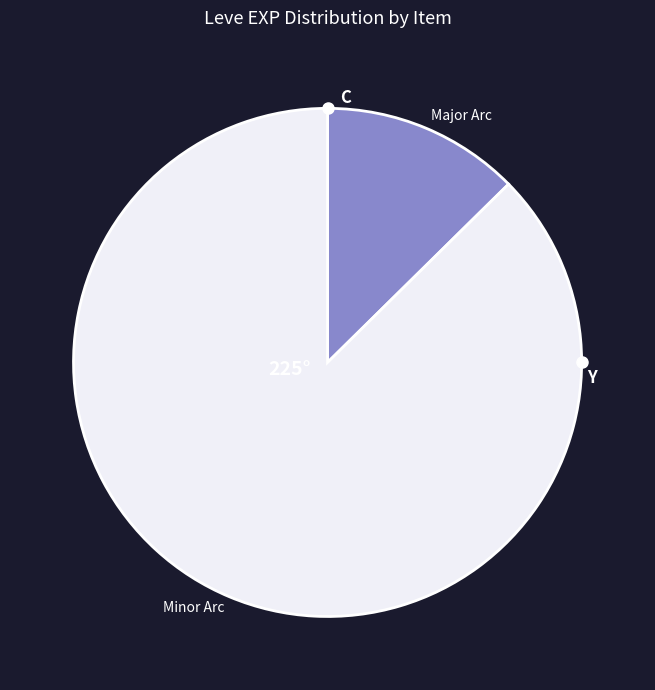

Between Major Arc and Minor Arc, which is larger?

Minor Arc